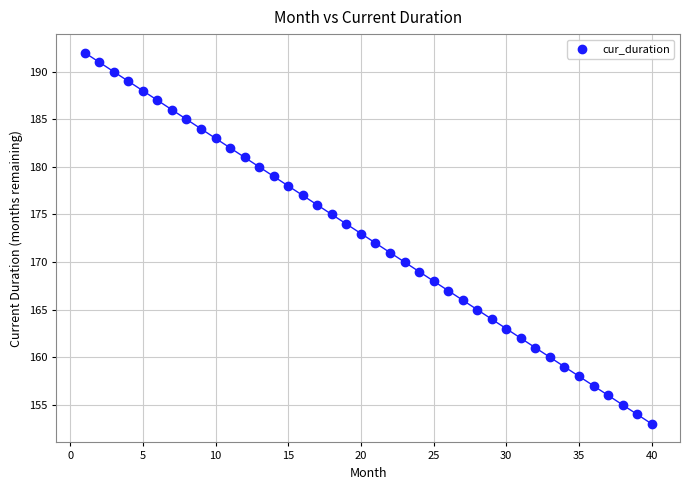

What is the range of Y values (max minus min)?

39